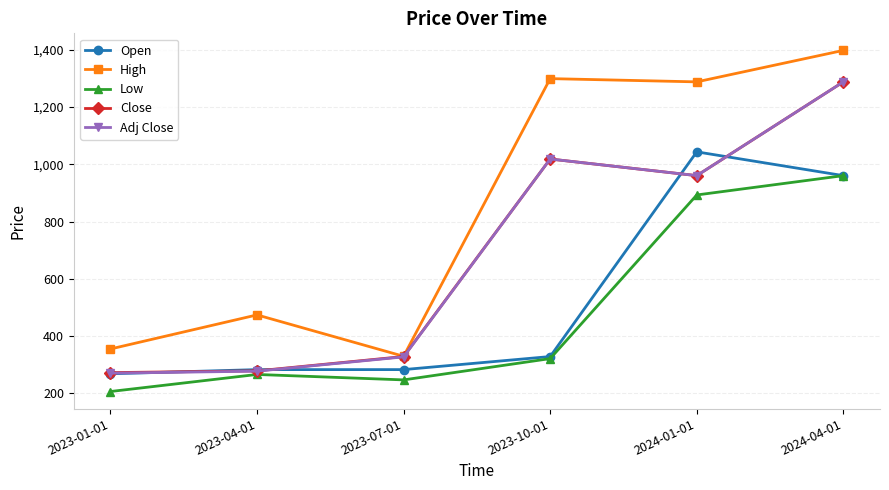

Is it true that Close equals 359.7 at 2023-01-01?

False